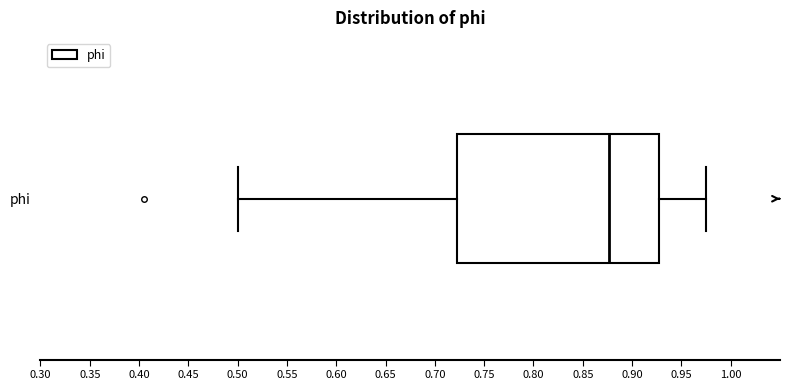

Read this box plot against the x-axis: the position of the median line, the range covered by the box, and the ends of both whiskers. The values are not printed on the chart, so give them approximately, as read against the axis.

median 0.875, box 0.720 to 0.925, whiskers 0.500 to 0.975